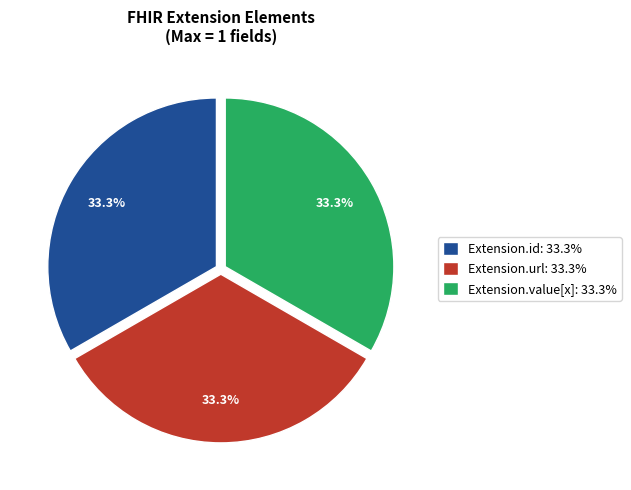

Count the number of slices in the pie.

3